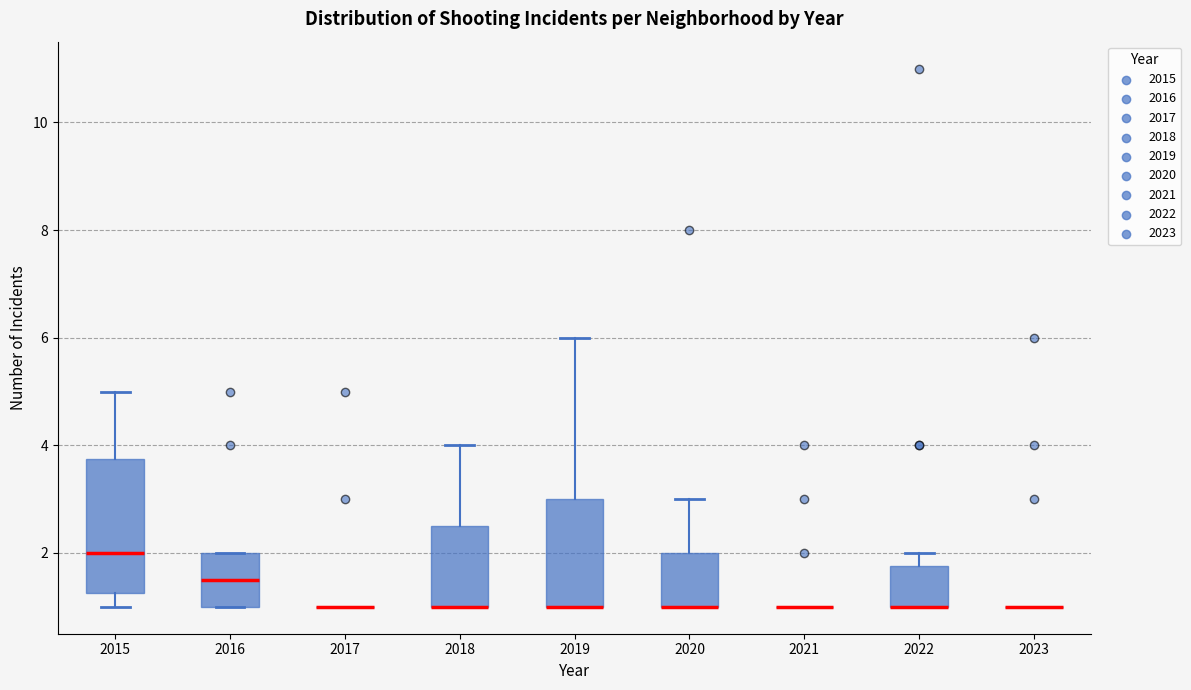

Reading left to right, read every box against the y-axis: the position of its median line, the range the box covers, and the ends of its whiskers. The values are not printed on the chart, so give them approximately, as read against the axis.

2015: median 2.0, box 1.2 to 3.8, whiskers 1.0 to 5.0
2016: median 1.6, box 1.0 to 2.0, whiskers 1.0 to 2.0
2017: box collapsed to a line at 1.0, whiskers 1.0 to 1.0
2018: median 1.0 (drawn on the box's lower edge), box 1.0 to 2.6, whiskers 1.0 to 4.0
2019: median 1.0 (drawn on the box's lower edge), box 1.0 to 3.0, whiskers 1.0 to 6.0
2020: median 1.0 (drawn on the box's lower edge), box 1.0 to 2.0, whiskers 1.0 to 3.0
2021: box collapsed to a line at 1.0, whiskers 1.0 to 1.0
2022: median 1.0 (drawn on the box's lower edge), box 1.0 to 1.8, whiskers 1.0 to 2.0
2023: box collapsed to a line at 1.0, whiskers 1.0 to 1.0